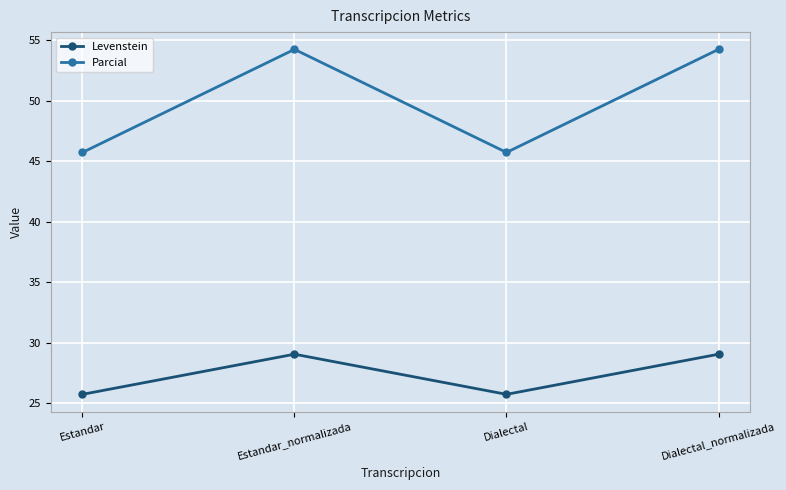

Reading left to right, list all the values displayed in this chart.

Levenstein: 25.7	29.0	25.7	29.0
Parcial: 45.7	54.2	45.7	54.2